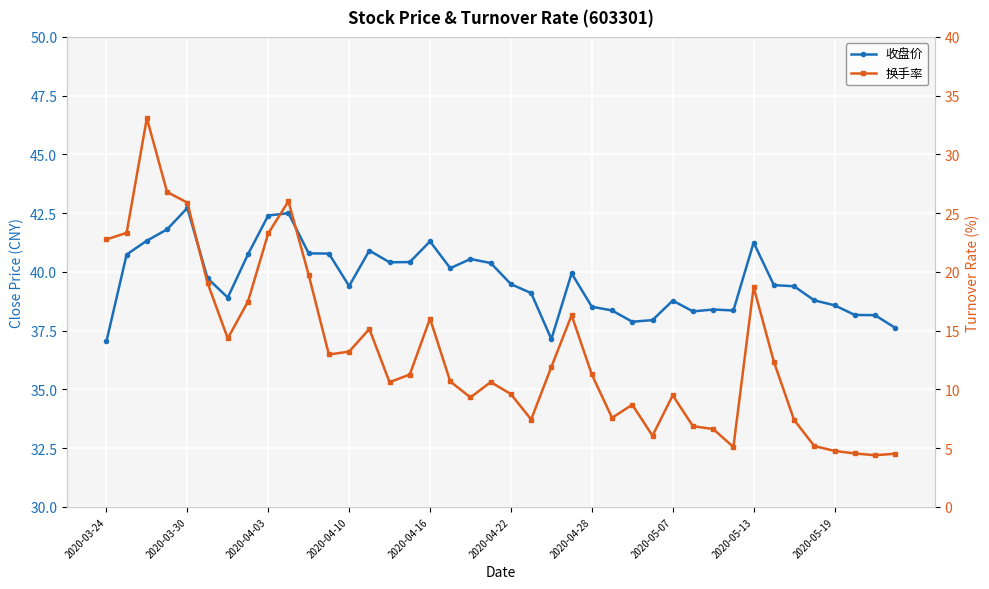

What is the maximum value for 换手率?

33.1